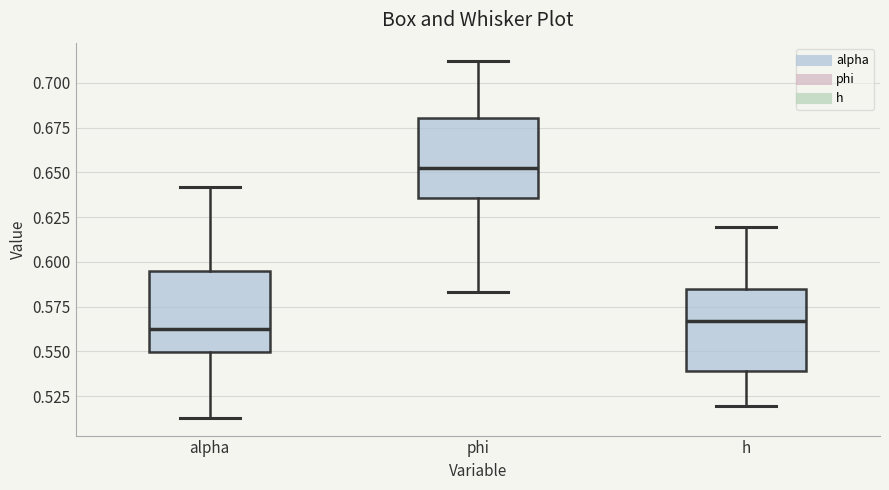

Which box has the highest median line?

phi